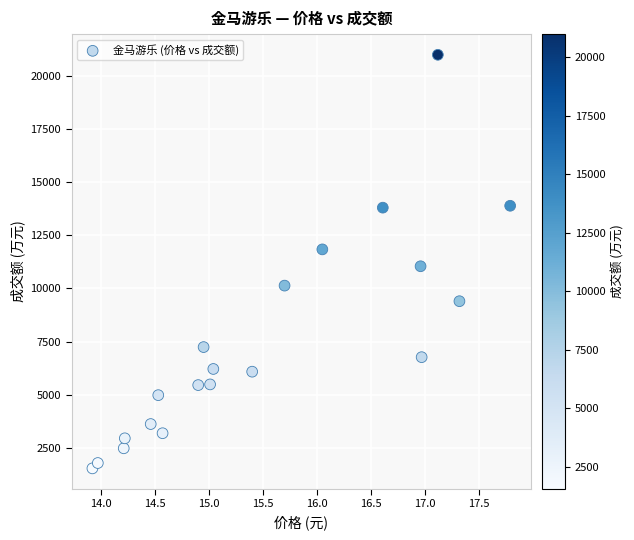

What Y value in the scatter plot is closest to 11265?

11045